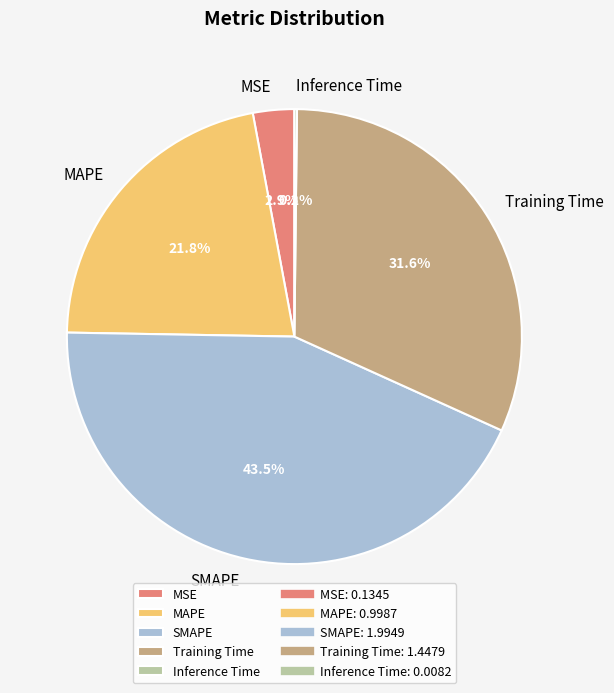

What portion of the pie excludes SMAPE?

56.5%